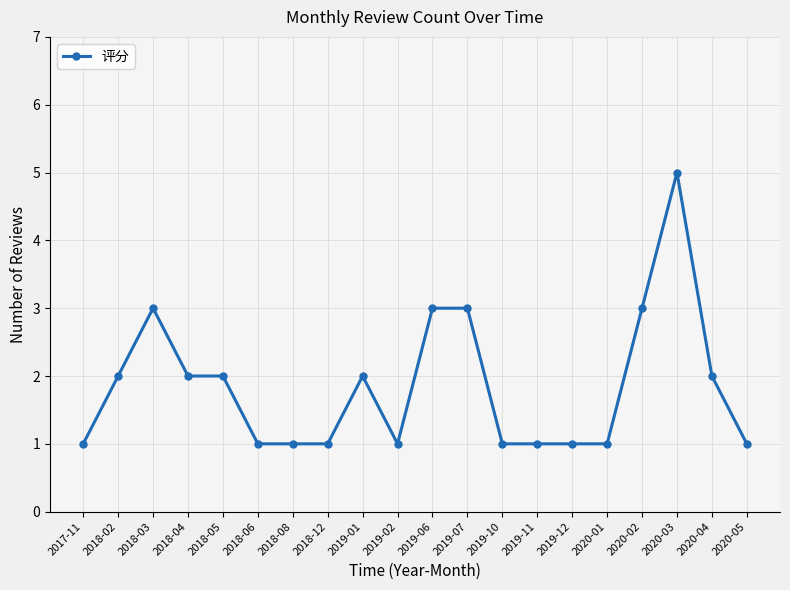

What is the greatest value displayed?

5